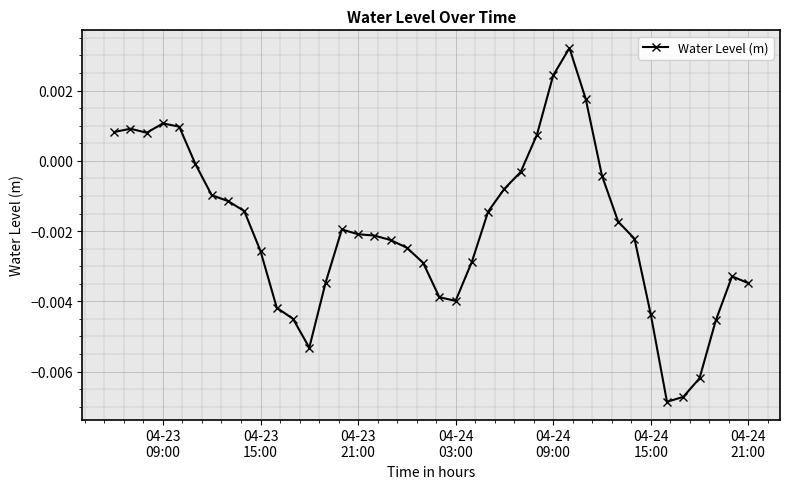

True or false: there are more than 1 points higher than both neighbors.

True